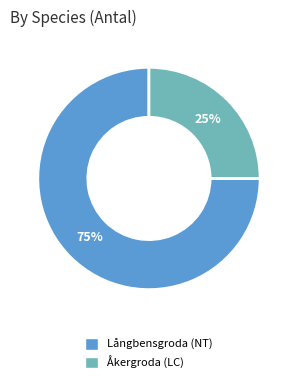

True or false: Åkergroda (LC) accounts for 25% of the total.

True